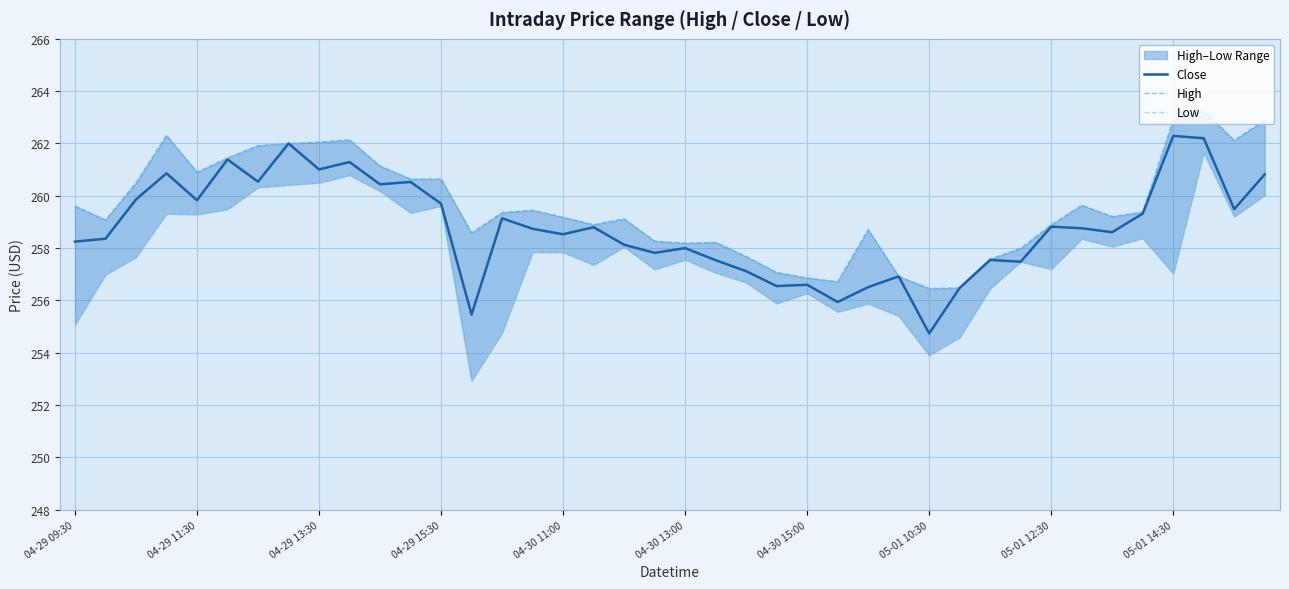

The Low series shows 114.9 at 05-01 10:30. True or false?

False